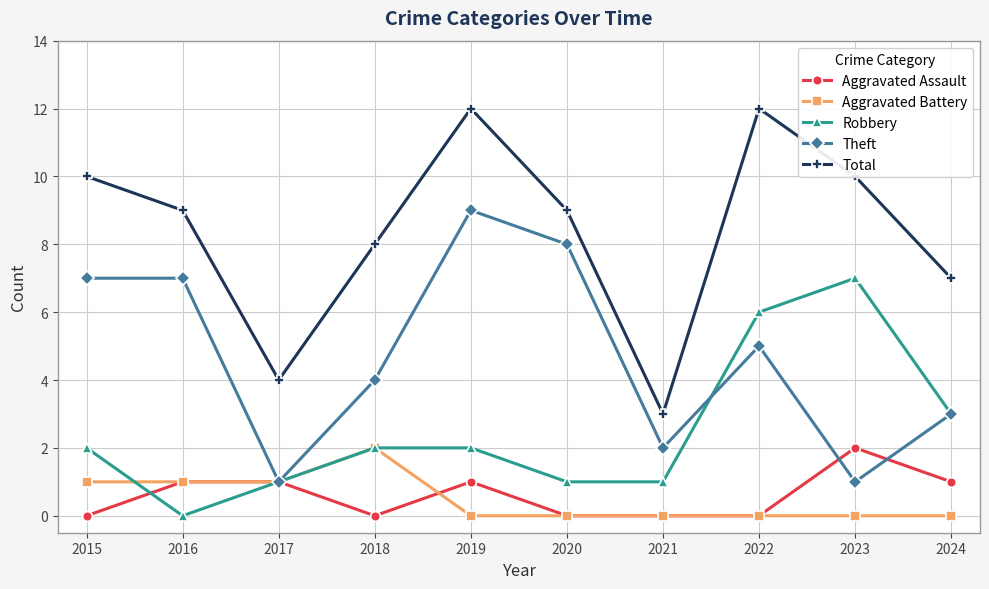

Reading left to right, transcribe all the data shown in this chart.

Aggravated Assault: 2015=0	2016=1	2017=1	2018=0	2019=1	2020=0	2021=0	2022=0	2023=2	2024=1
Aggravated Battery: 2015=1	2016=1	2017=1	2018=2	2019=0	2020=0	2021=0	2022=0	2023=0	2024=0
Robbery: 2015=2	2016=0	2017=1	2018=2	2019=2	2020=1	2021=1	2022=6	2023=7	2024=3
Theft: 2015=7	2016=7	2017=1	2018=4	2019=9	2020=8	2021=2	2022=5	2023=1	2024=3
Total: 2015=10	2016=9	2017=4	2018=8	2019=12	2020=9	2021=3	2022=12	2023=10	2024=7